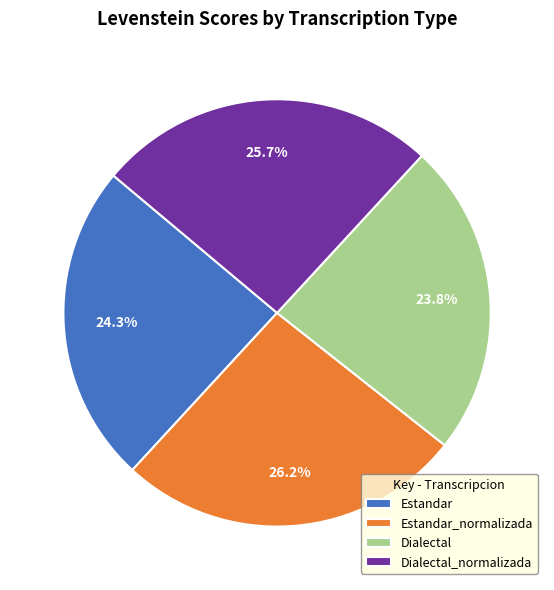

Does Dialectal account for over 50% of the chart?

No